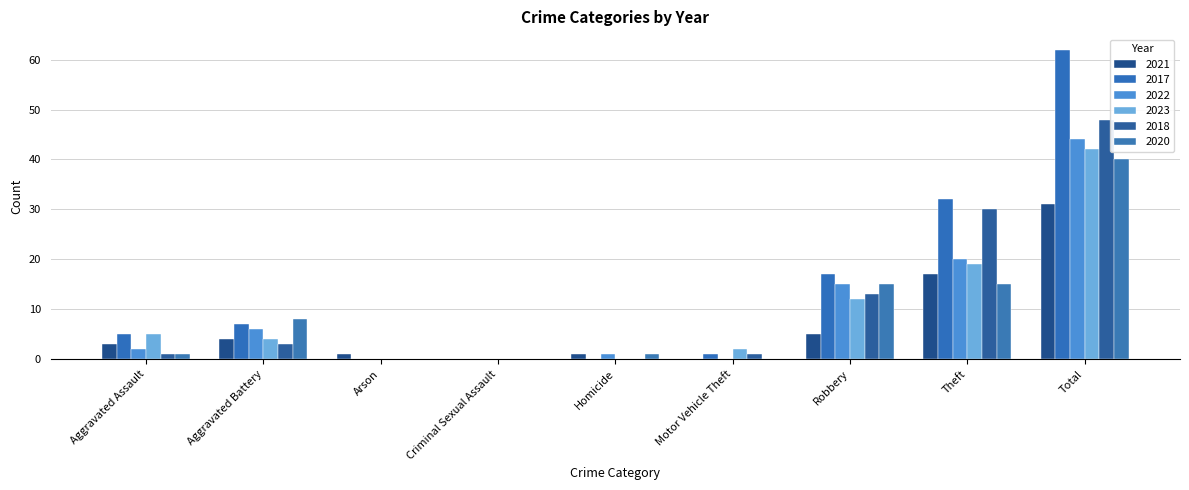

Is the value of 2022 at Aggravated Battery greater than the value of 2017 at Theft?

No